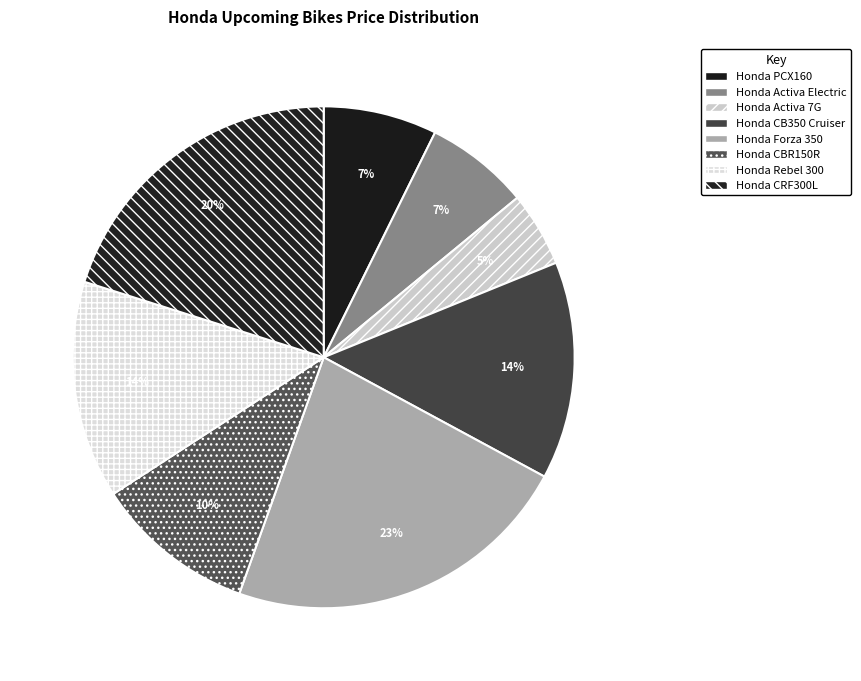

How many slices are in this pie chart?

8